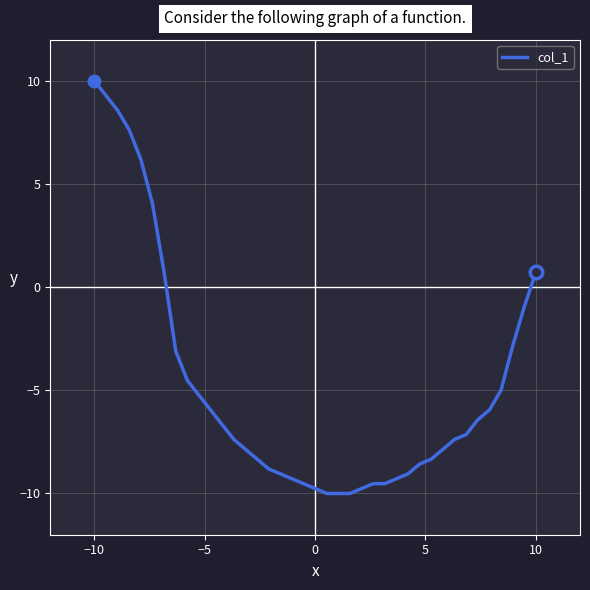

What is the difference between the maximum and minimum values?

20.0